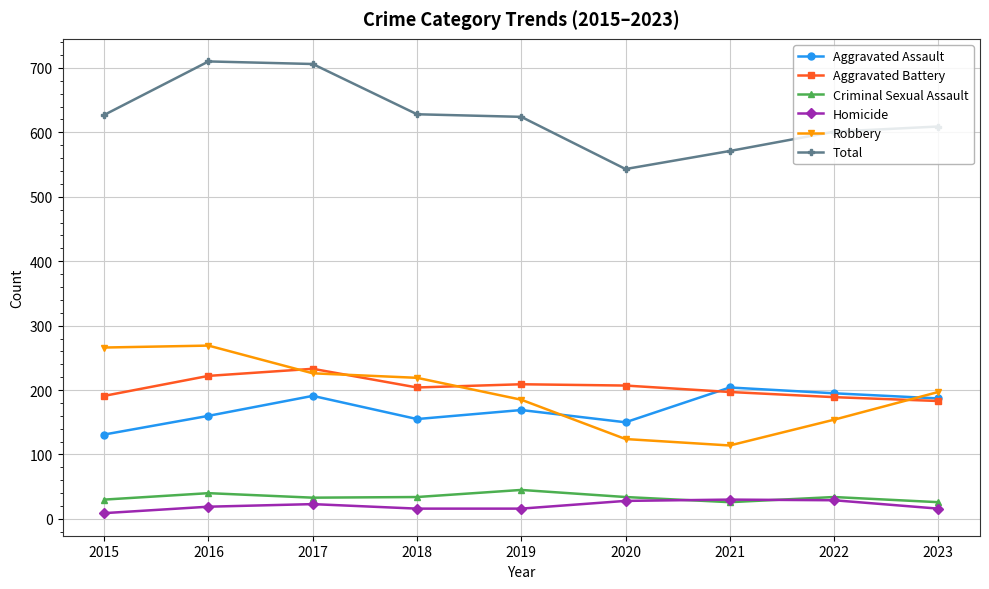

What is the spread (max minus min) of values at 2016?

691